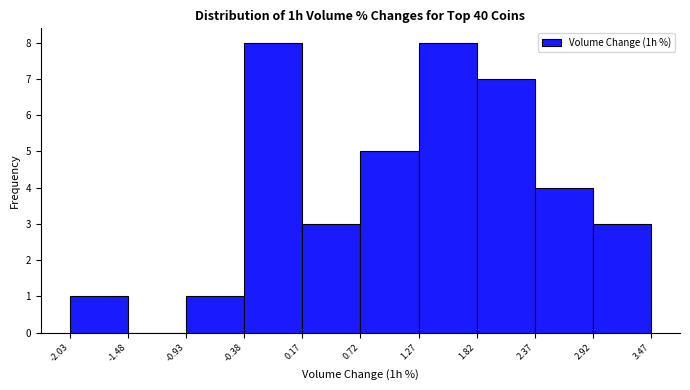

Reading left to right, transcribe this chart: for each bar, give the range it covers on the x-axis and its height. The values are not printed on the chart, so give them approximately, as read against the axis.

-2.03 to -1.48: 1
-1.48 to -0.93: 0
-0.93 to -0.38: 1
-0.38 to 0.17: 8
0.17 to 0.72: 3
0.72 to 1.27: 5
1.27 to 1.82: 8
1.82 to 2.37: 7
2.37 to 2.92: 4
2.92 to 3.47: 3